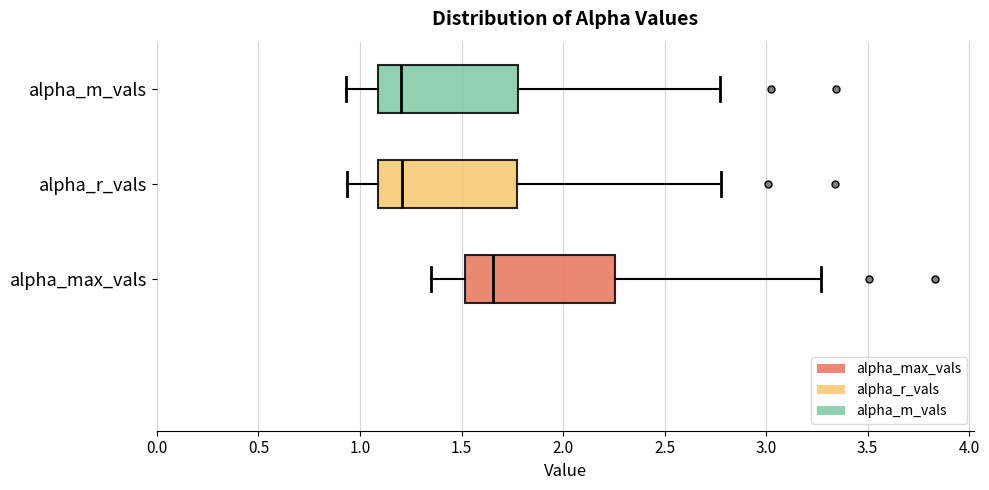

Reading bottom to top, read every box against the x-axis: the position of its median line, the range the box covers, and the ends of its whiskers. The values are not printed on the chart, so give them approximately, as read against the axis.

alpha_max_vals: median 1.65, box 1.50 to 2.25, whiskers 1.35 to 3.25
alpha_r_vals: median 1.20, box 1.10 to 1.75, whiskers 0.95 to 2.80
alpha_m_vals: median 1.20, box 1.10 to 1.80, whiskers 0.95 to 2.75